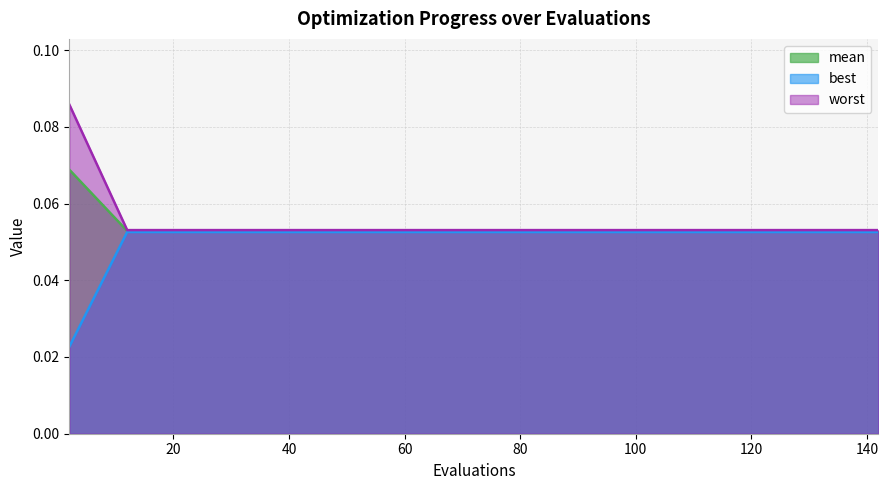

True or false: worst and best cross at least once.

False